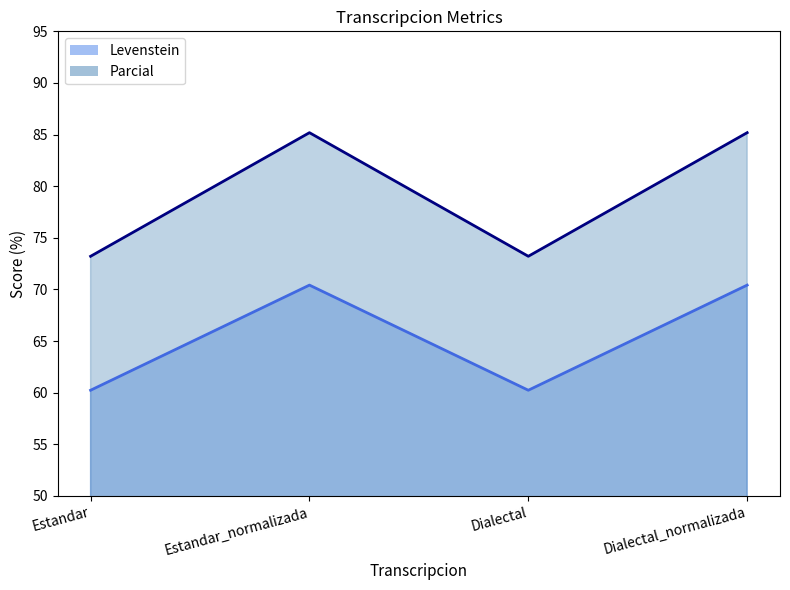

Reading left to right, extract all data points from this chart.

Levenstein: Estandar=60.2	Estandar_normalizada=70.4	Dialectal=60.2	Dialectal_normalizada=70.4
Parcial: Estandar=73.2	Estandar_normalizada=85.2	Dialectal=73.2	Dialectal_normalizada=85.2